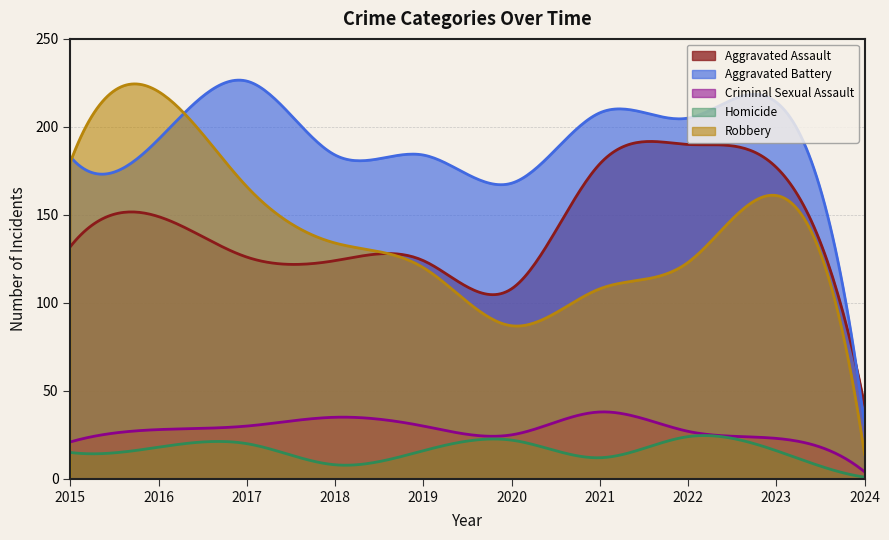

What is the difference between the Aggravated Battery values at 2023 and 2018?

30